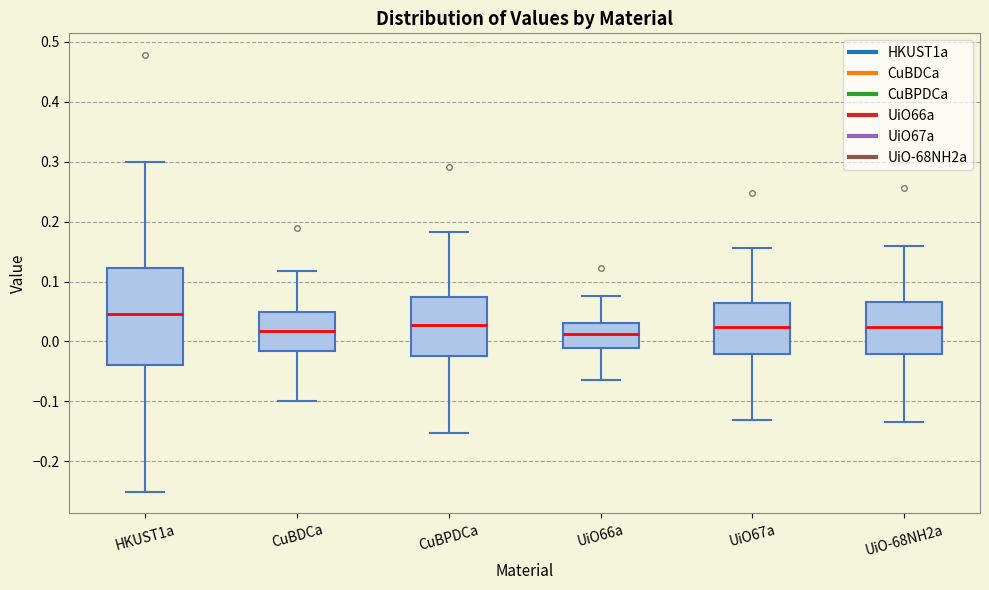

Reading left to right, transcribe this box plot: for each box, give where its median line is, the range the box spans, and where its two whiskers end, as read against the y-axis. The values are not printed on the chart, so give them approximately, as read against the axis.

HKUST1a: median 0.05, box -0.04 to 0.12, whiskers -0.25 to 0.30
CuBDCa: median 0.02, box -0.02 to 0.05, whiskers -0.10 to 0.12
CuBPDCa: median 0.03, box -0.02 to 0.08, whiskers -0.15 to 0.18
UiO66a: median 0.01, box -0.01 to 0.03, whiskers -0.06 to 0.08
UiO67a: median 0.02, box -0.02 to 0.06, whiskers -0.13 to 0.16
UiO-68NH2a: median 0.02, box -0.02 to 0.07, whiskers -0.13 to 0.16